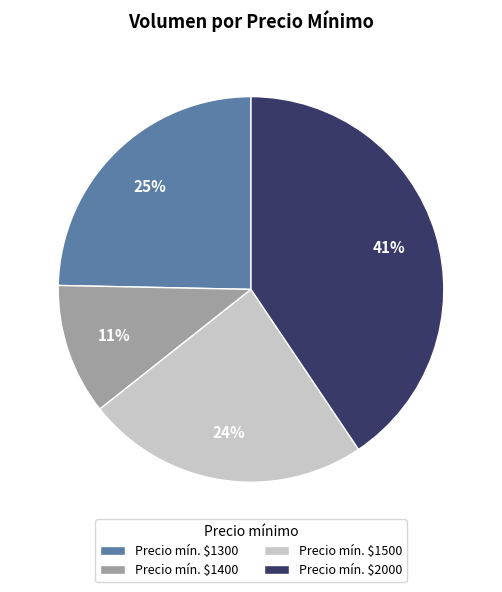

Which category has the smallest portion of the pie?

Precio mín. $1400